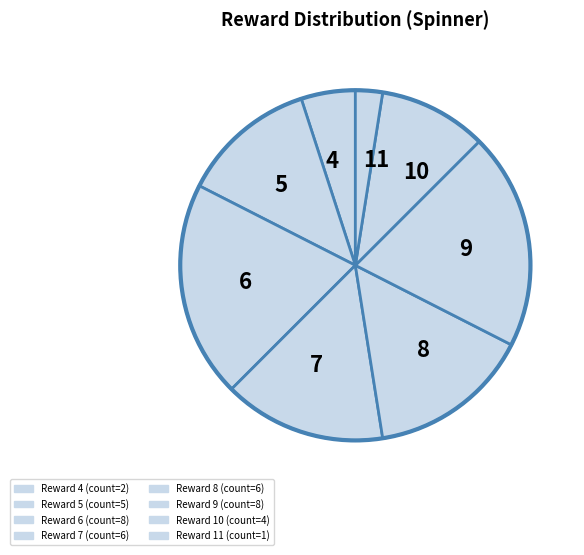

Is there any slice that represents more than half of the pie?

No